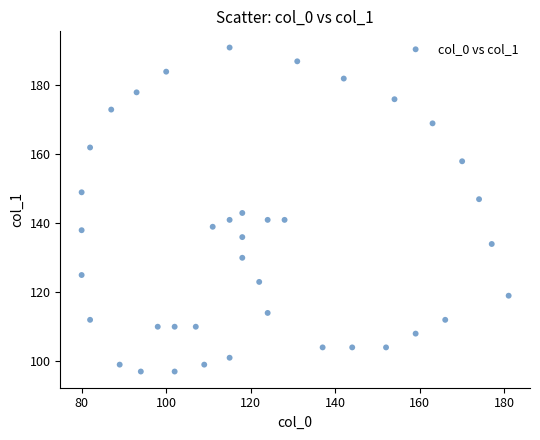

What is the range of Y values (max minus min)?

94